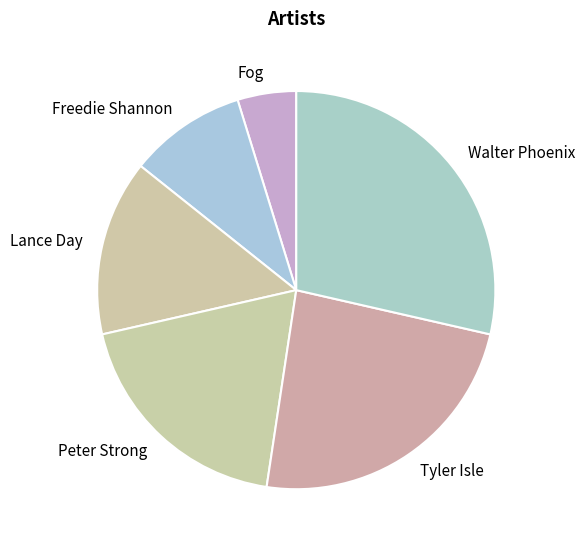

Which slice is the smallest?

Fog